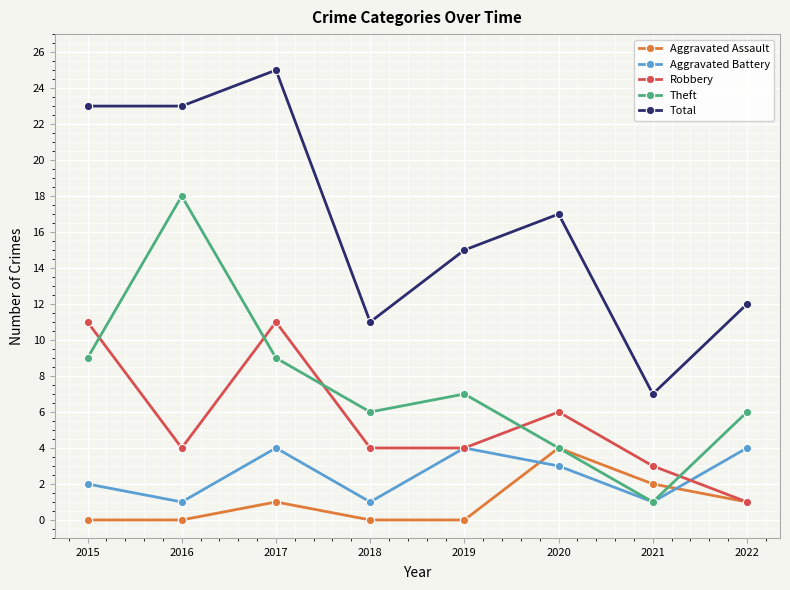

Which category has the highest value across all series?

2017